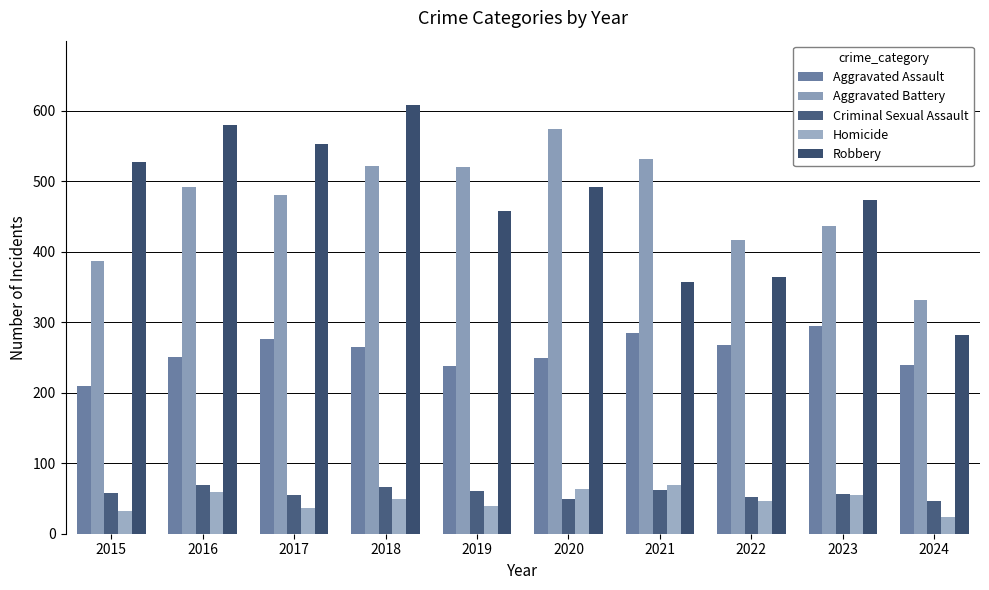

What is the total value across all series at 2021?

1303